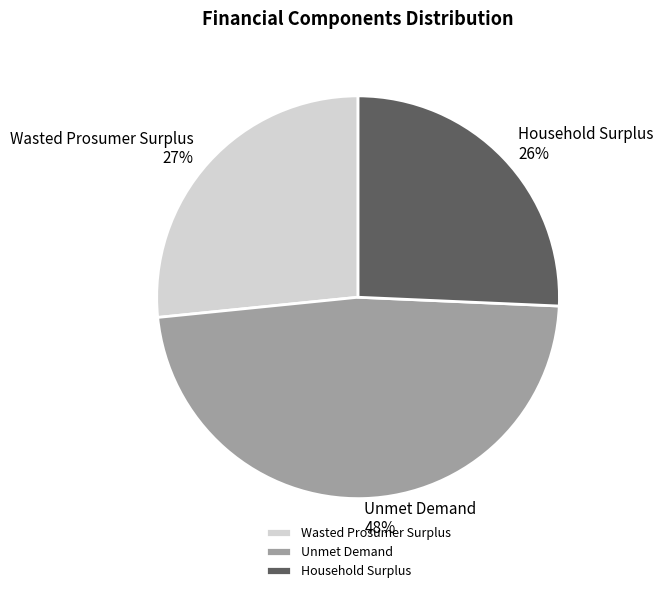

To the nearest percent, what is the average slice percentage?

33%